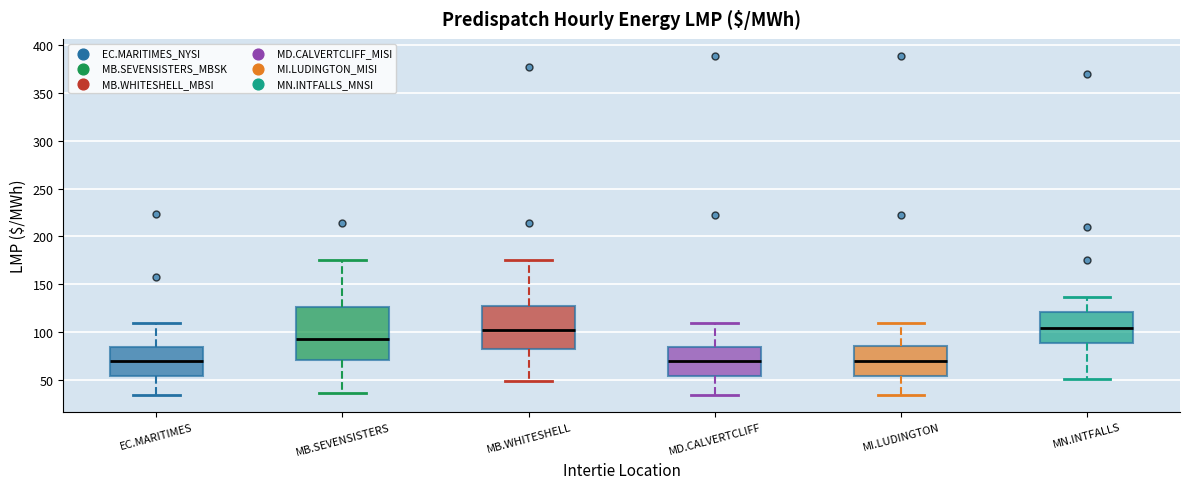

Where does the median line of the box for MB.WHITESHELL sit on the y-axis? The values are not printed on the chart, so give them approximately, as read against the axis.

100